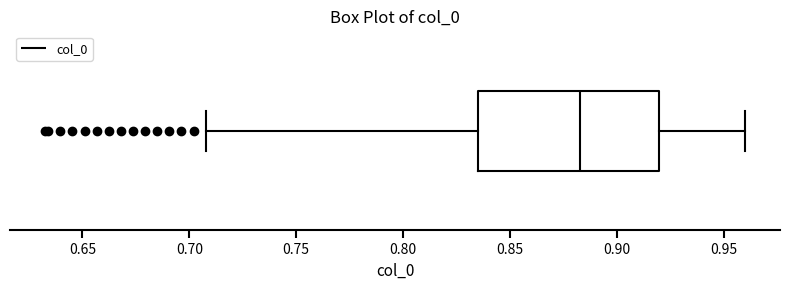

Read this box plot against the x-axis: the position of the median line, the range covered by the box, and the ends of both whiskers. The values are not printed on the chart, so give them approximately, as read against the axis.

median 0.885, box 0.835 to 0.920, whiskers 0.710 to 0.960